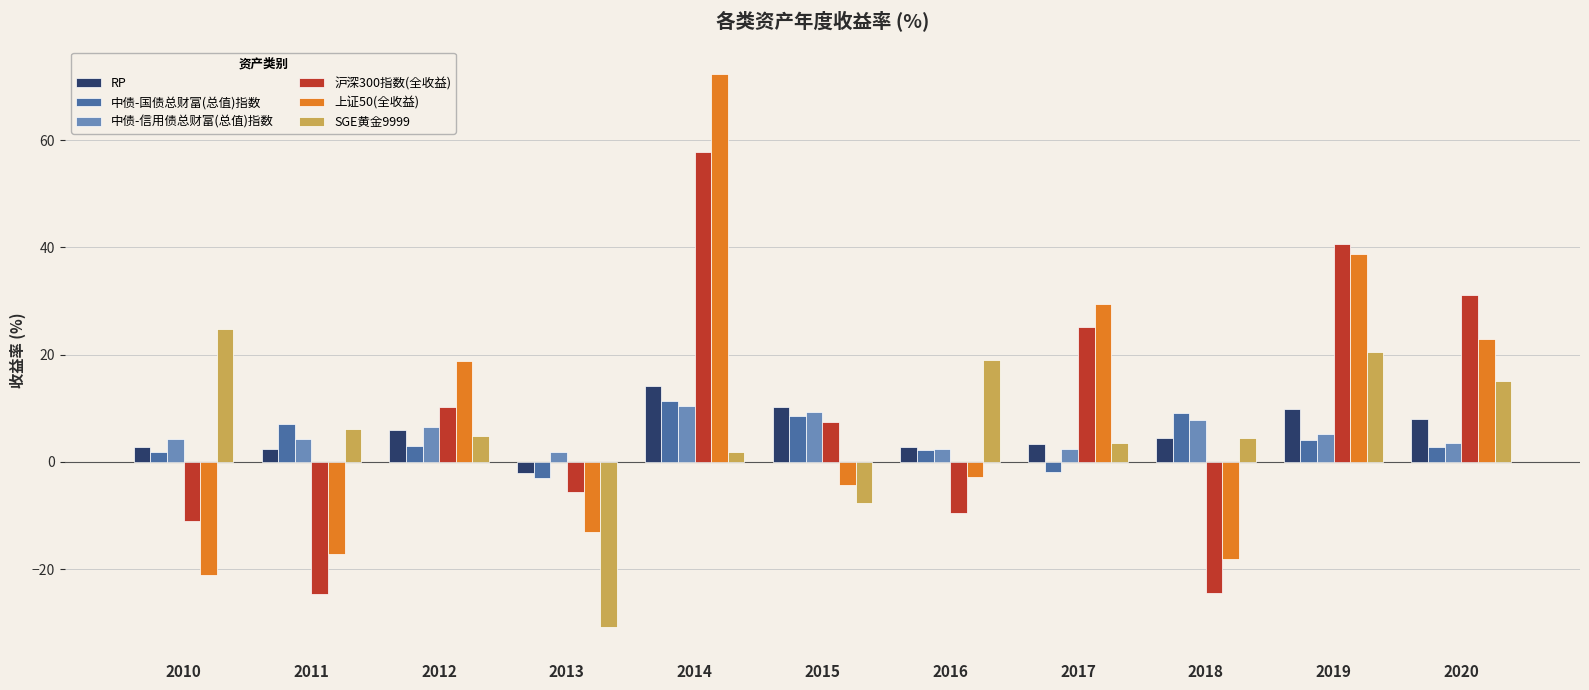

True or false: SGE黄金9999 has a value of 9.0 at 2016.

False